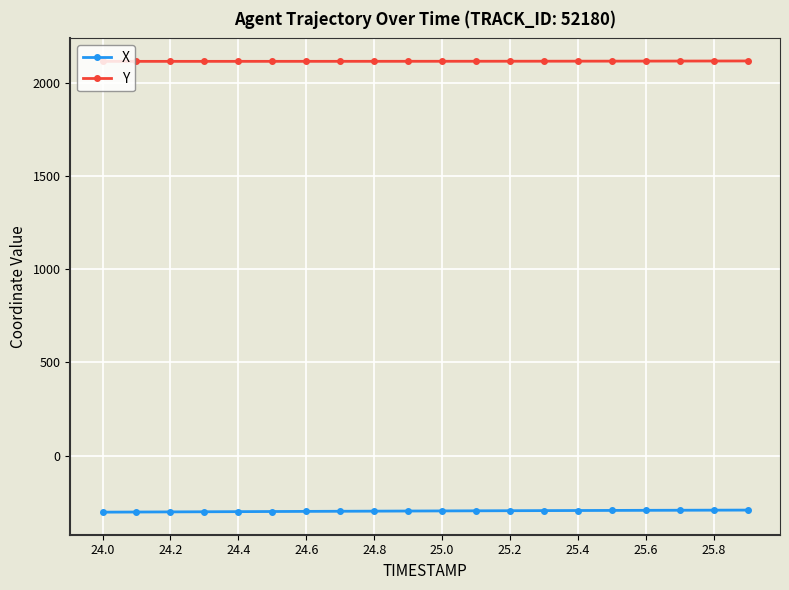

What is the sum of all Y values?

42294.6